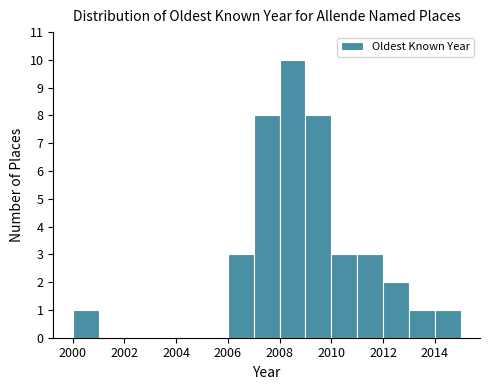

What is the height of the bar covering 2007 to 2008 on the x-axis? The values are not printed on the chart, so give them approximately, as read against the axis.

8